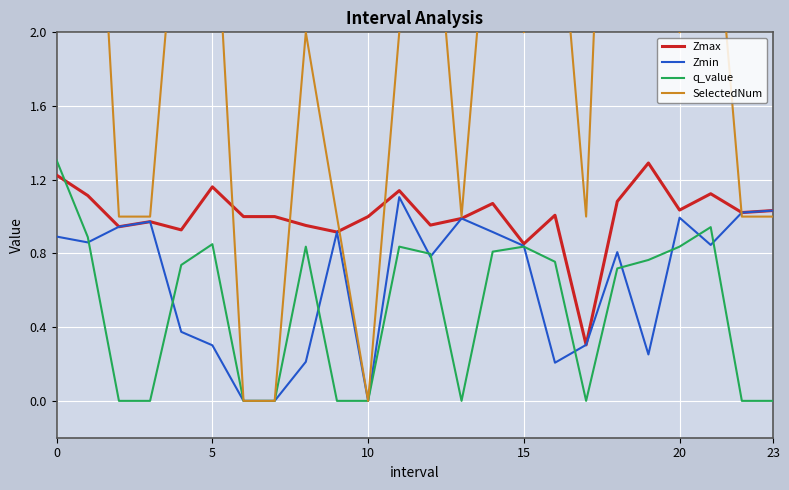

How many values in Zmin are above zero?

21